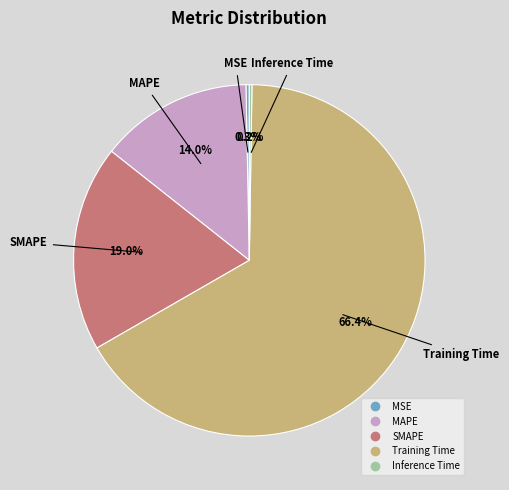

What is the largest slice in the pie chart?

Training Time